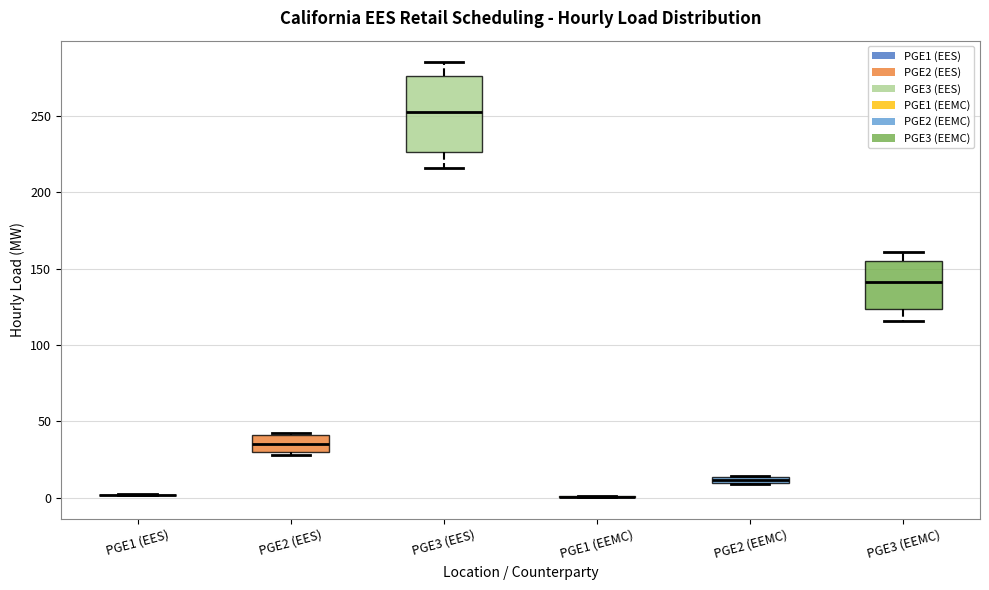

Which box is the tallest, from its lower edge to its upper edge?

PGE3 (EES)